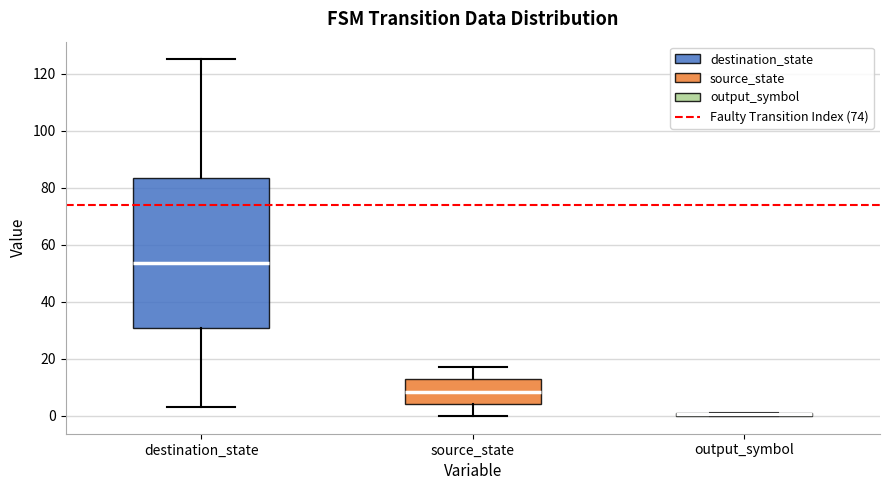

Comparing the boxes themselves (not the whiskers), which one is the tallest?

destination_state